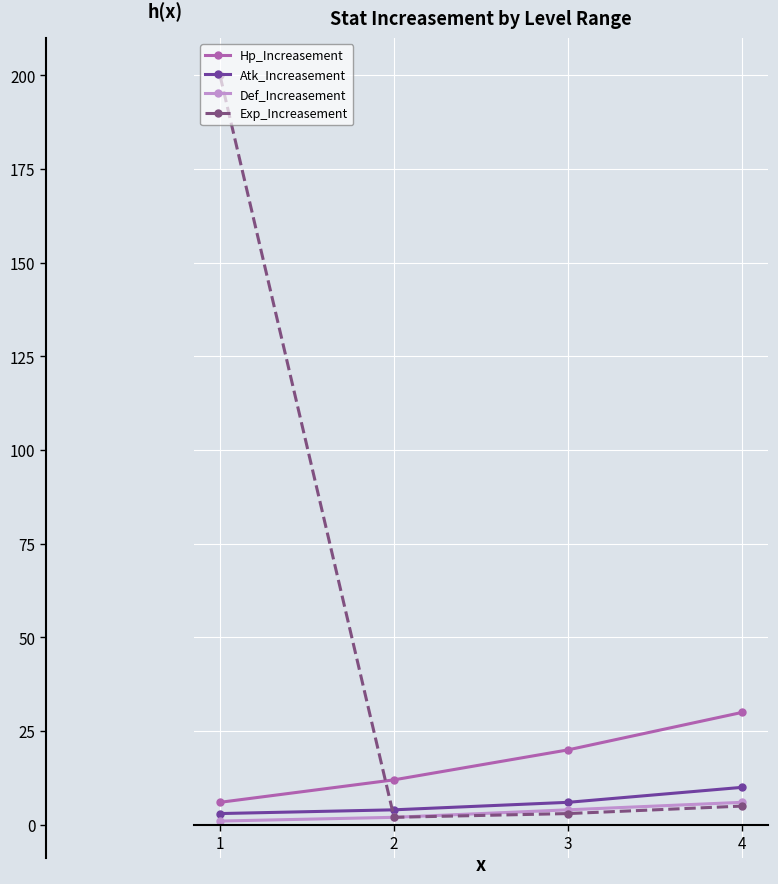

List the series in order of their peak value, lowest first.

Def_Increasement, Atk_Increasement, Hp_Increasement, Exp_Increasement